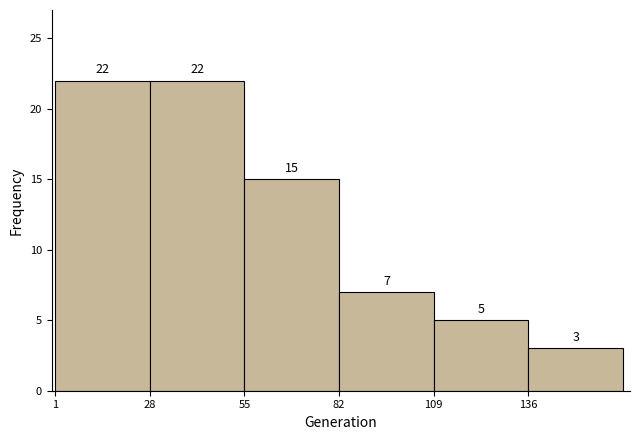

Reading left to right, transcribe this chart: for each bar, give the range it covers on the x-axis and its height. The bar edges are not printed on the chart, so give them approximately, as read against the axis.

1 to 28: 22
28 to 55: 22
55 to 82: 15
82 to 109: 7
109 to 136: 5
136 to 163: 3